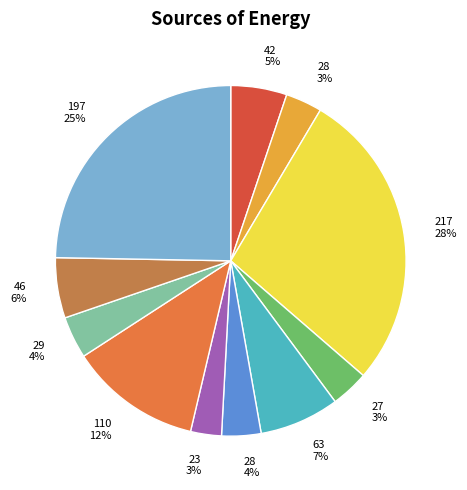

Is there any slice that represents more than half of the pie?

No